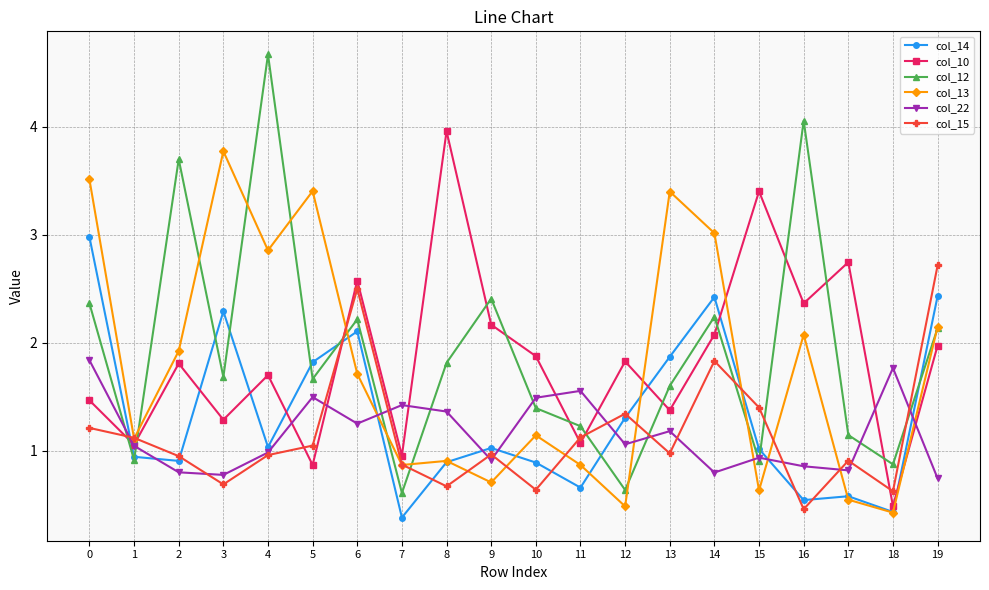

Which series has the largest range (max minus min)?

col_12